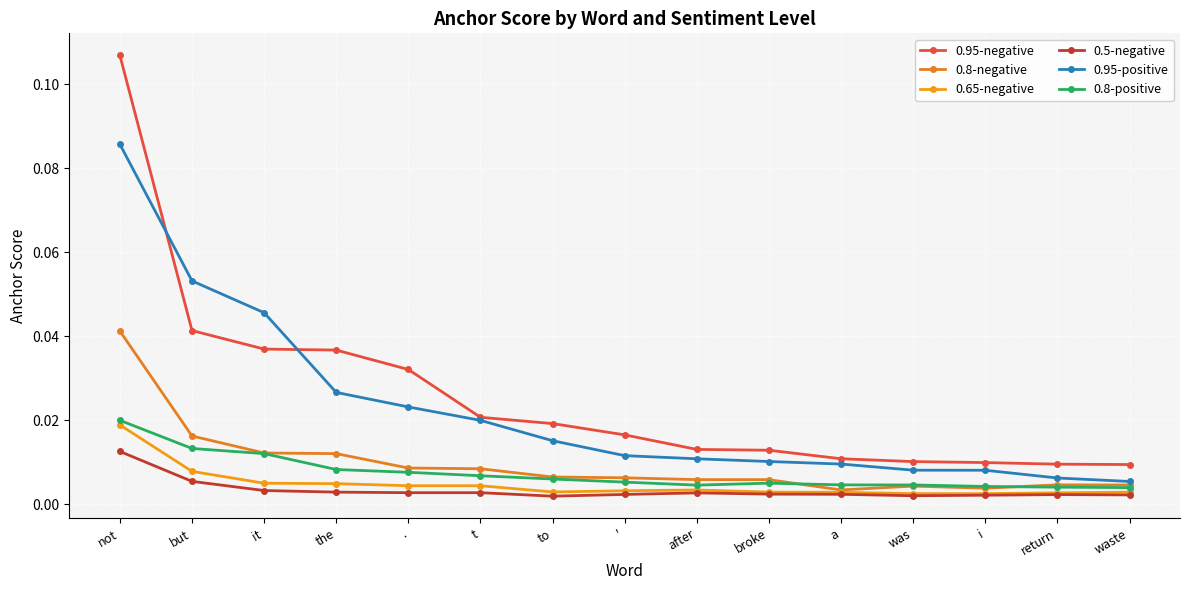

Rank the categories by 0.5-negative value from lowest to highest.

to, was, i, waste, return, ', a, broke, after, ., t, the, it, but, not